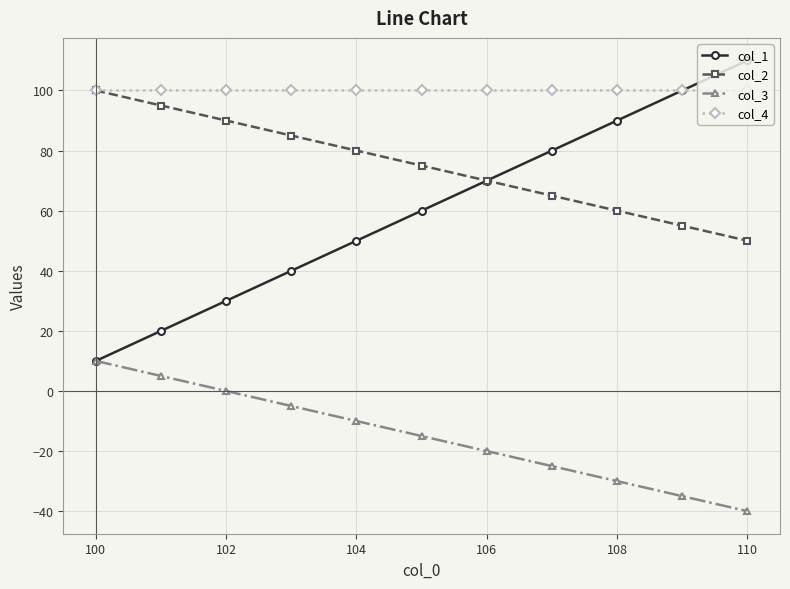

What is the value of the col_1 point at the 7th from the left?

70